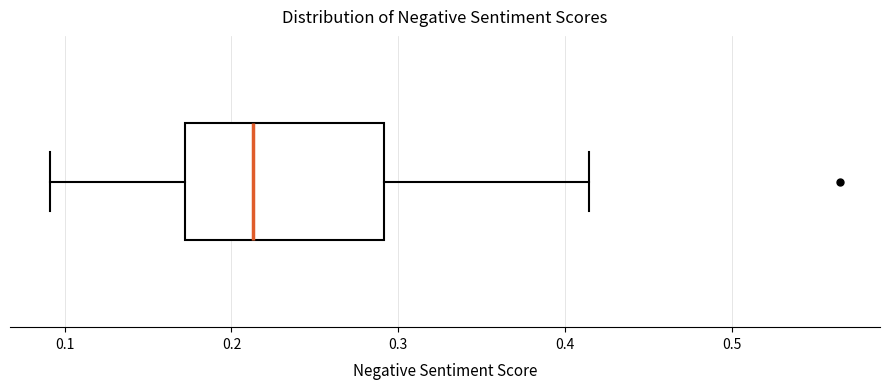

Transcribe this box plot: give where the median line is, the range the box spans, and where the two whiskers end, as read against the x-axis. The values are not printed on the chart, so give them approximately, as read against the axis.

median 0.21, box 0.17 to 0.29, whiskers 0.09 to 0.41